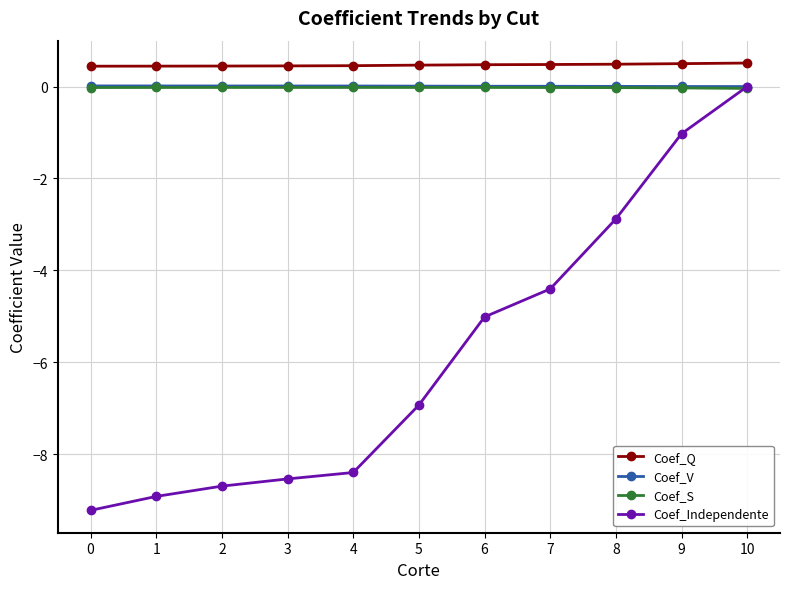

Is it true that Coef_Q equals 0.5 at 9?

True